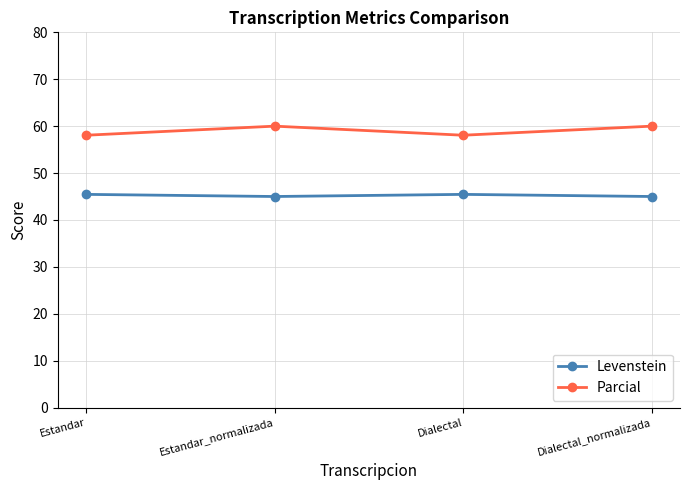

Which series has the widest spread of values?

Parcial